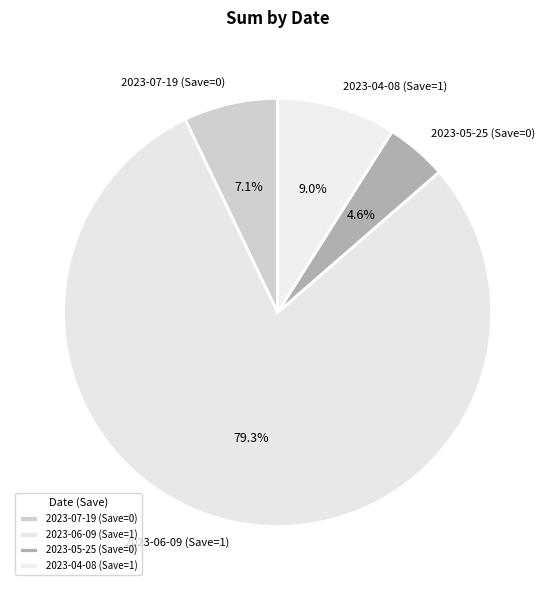

Which has a higher value, 2023-07-19 (Save=0) or 2023-06-09 (Save=1)?

2023-06-09 (Save=1)